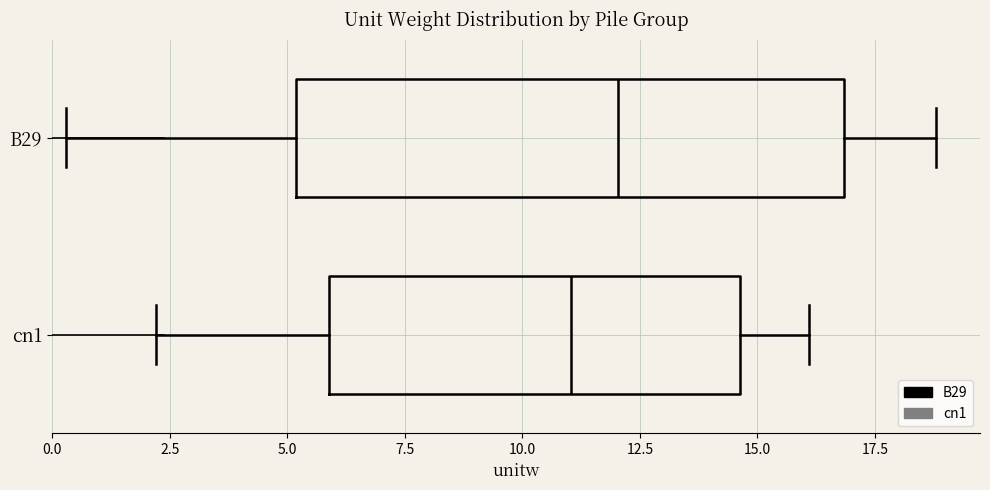

Which box's median line is the furthest to the left?

cn1